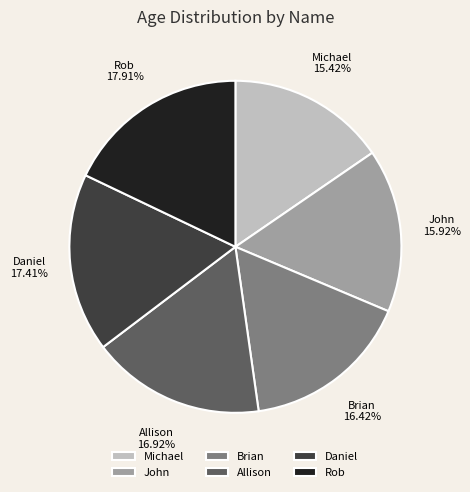

Does any single category account for the majority?

No